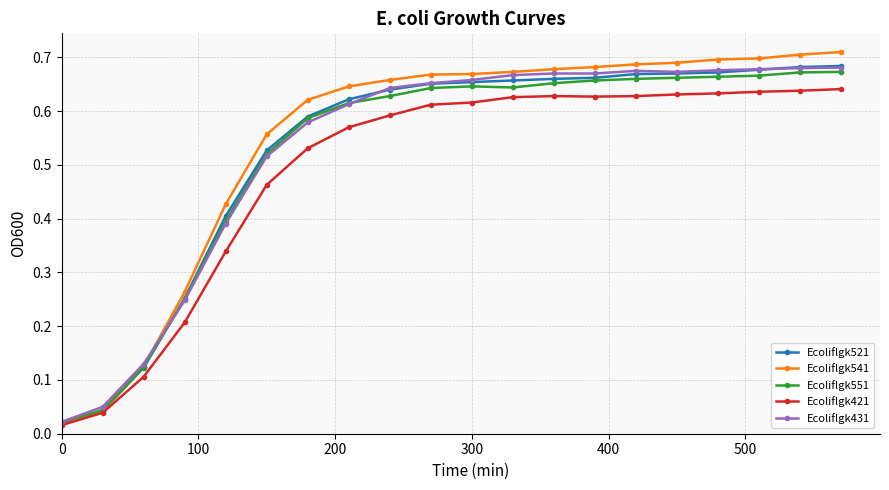

Does the chart display data point markers on the line(s)?

Yes